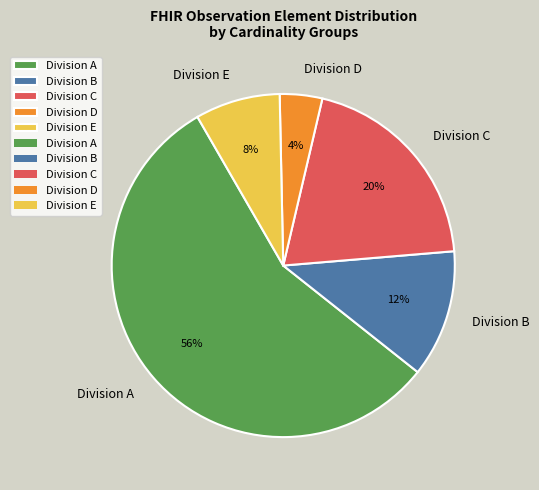

How many slices are in this pie chart?

5